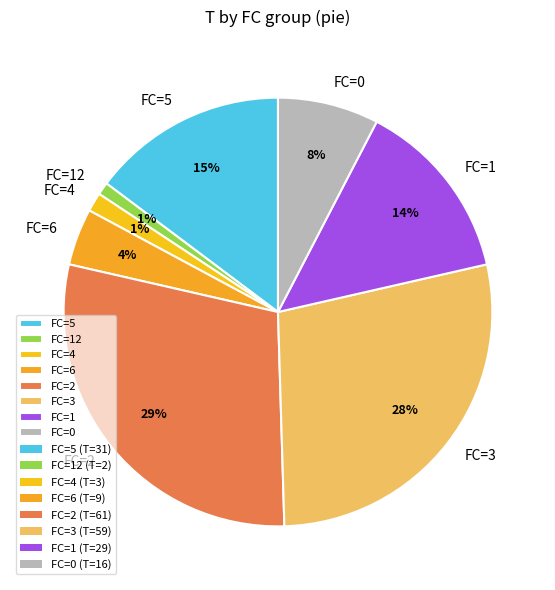

How many slices are in this pie chart?

8